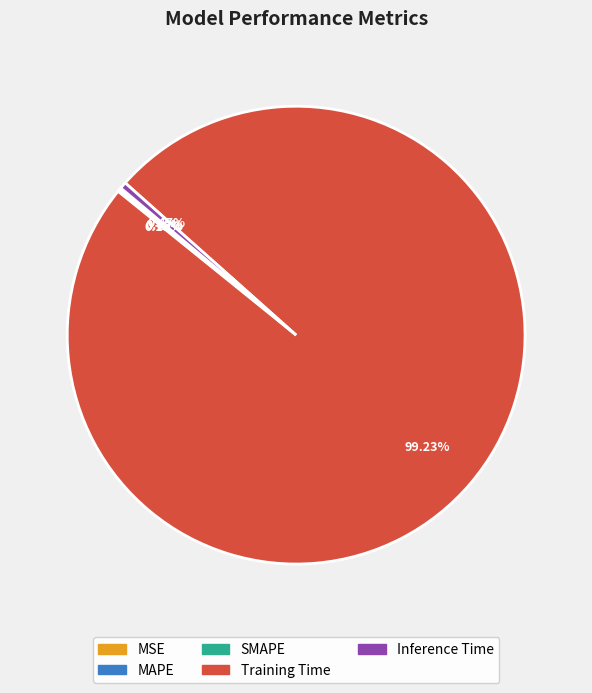

Which category has the biggest portion of the pie?

Training Time